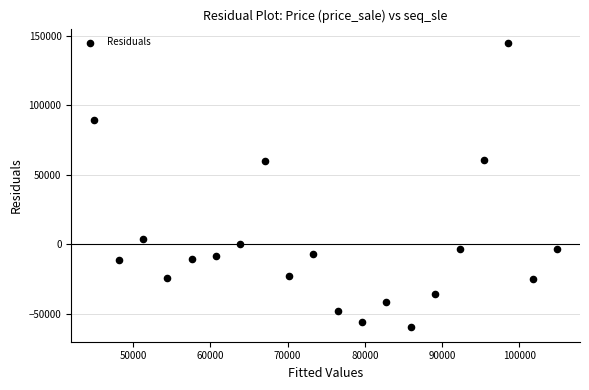

What is the range of X values (max minus min)?

59879.5